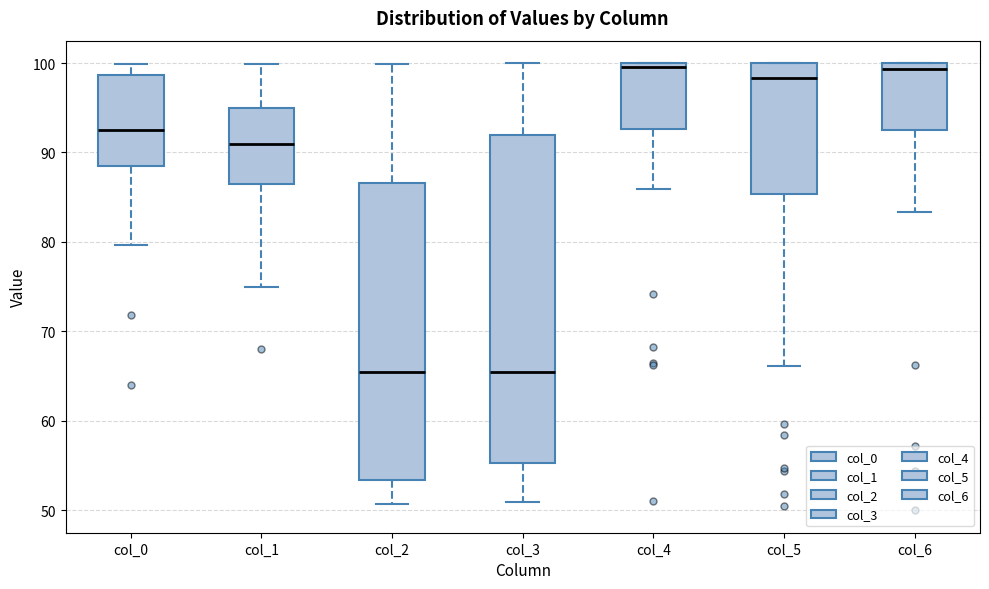

Which box is the tallest, from its lower edge to its upper edge?

col_3